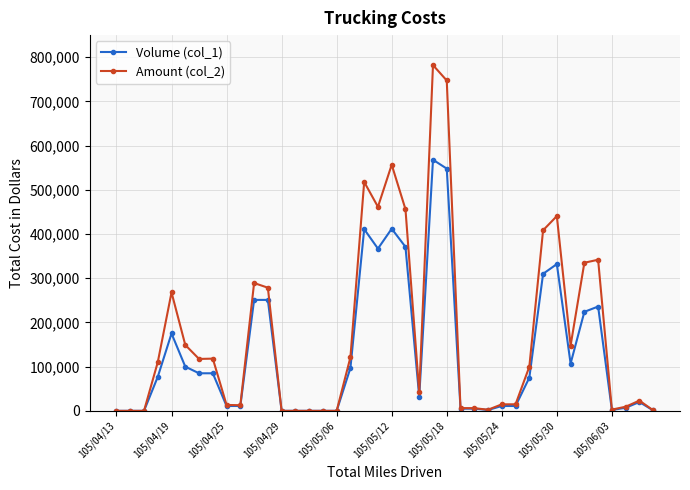

Count the number of data series in this chart.

2